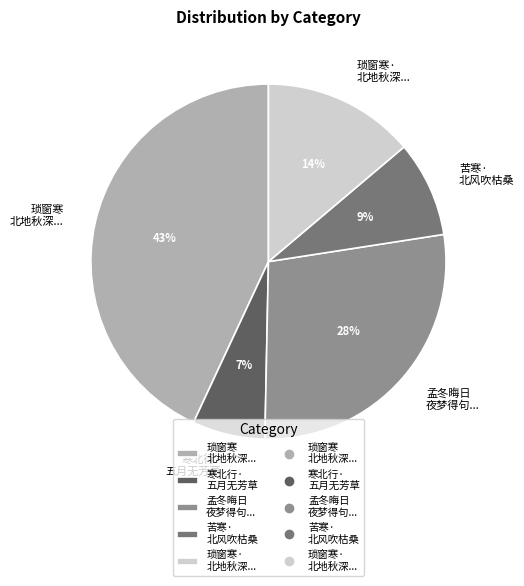

True or false: 孟冬晦日 夜梦得句... accounts for 23% of the total.

False